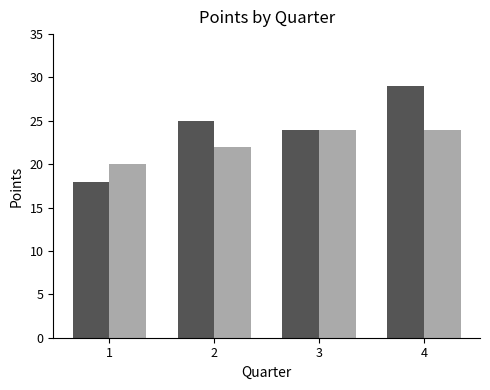

What is the total value across all series at 3?

48